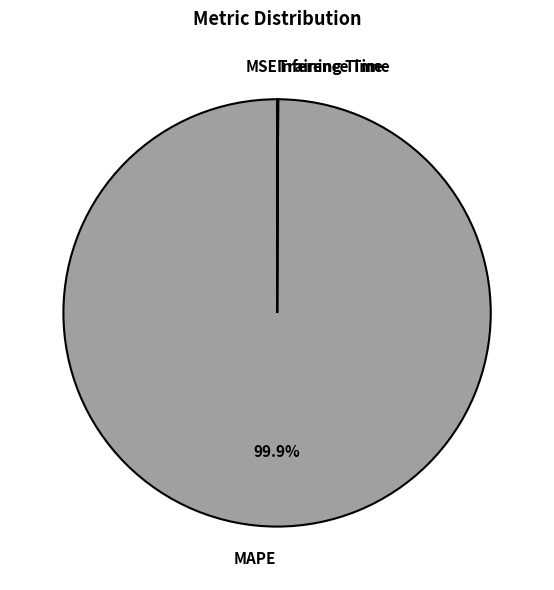

To the nearest percent, what is the difference between the largest and smallest slice percentages?

100%